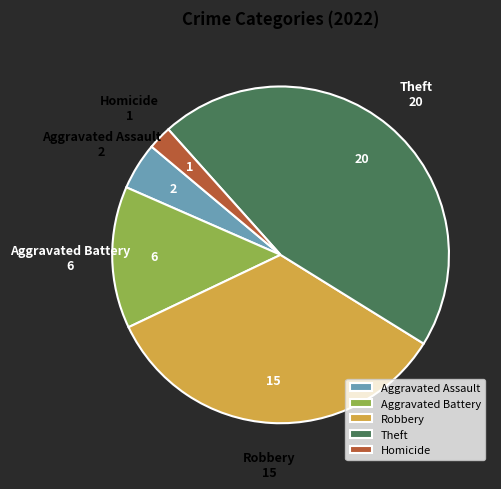

Which slice is the smallest?

Homicide